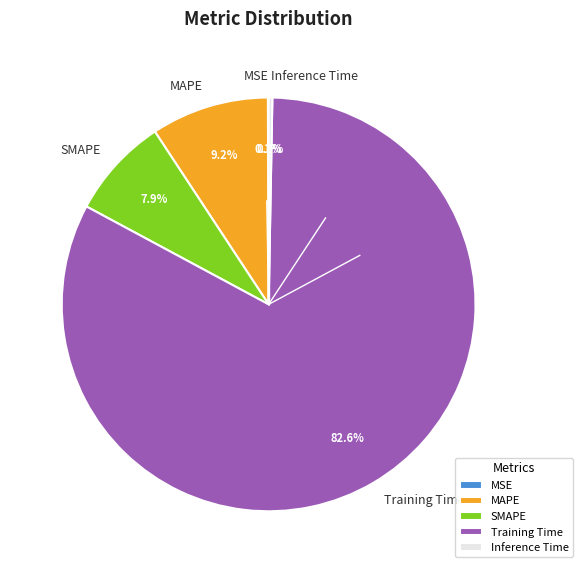

Does Training Time account for over 50% of the chart?

Yes